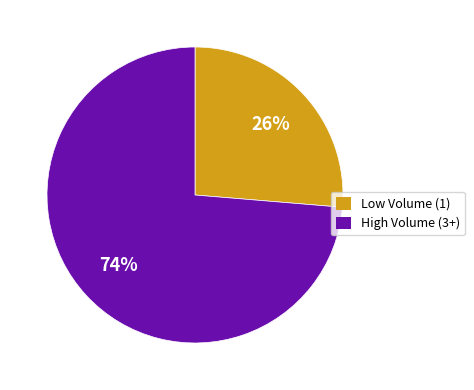

Which category has the biggest portion of the pie?

High Volume (3+)